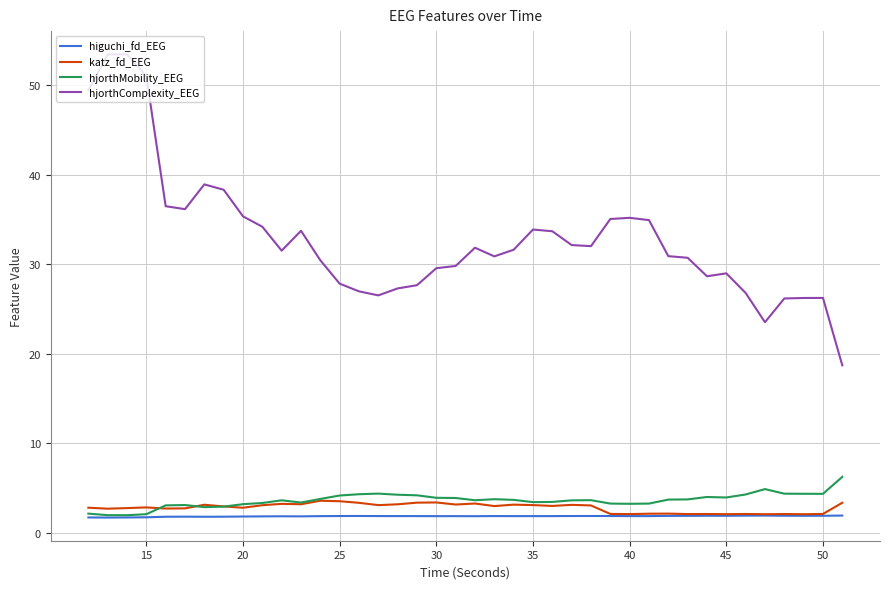

Which series has the largest total across all categories?

hjorthComplexity_EEG